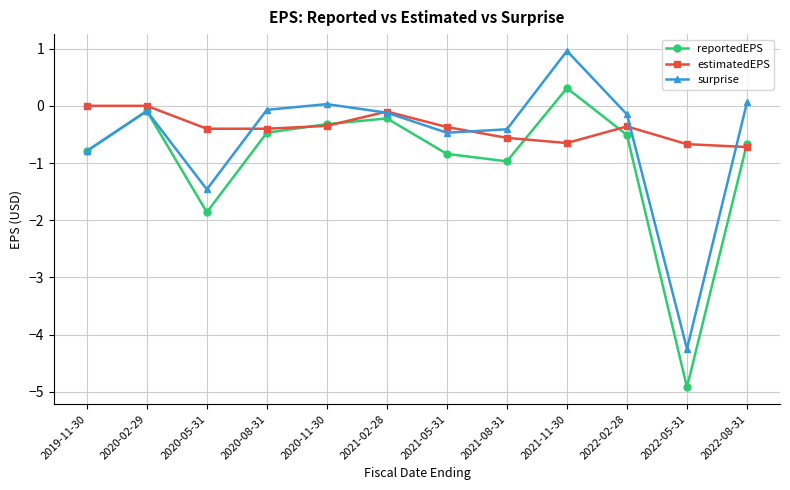

Is the value of surprise at 2020-05-31 greater than the value of reportedEPS at 2021-02-28?

No